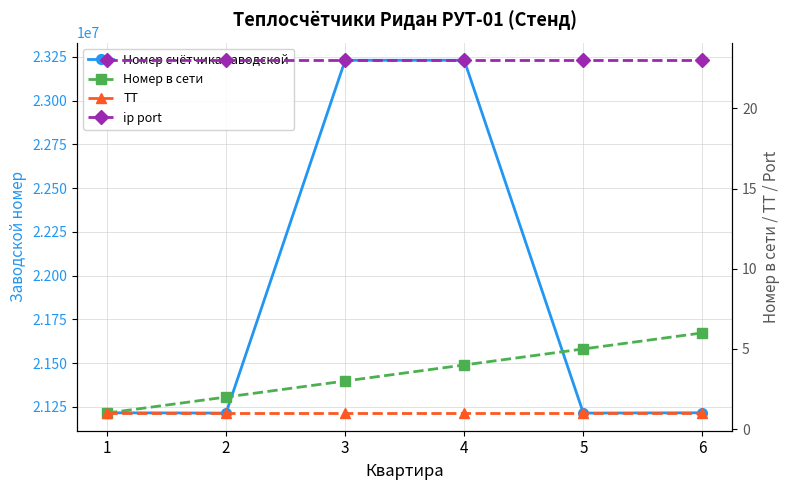

The value of Номер в сети at 1 is 1. True or false?

True